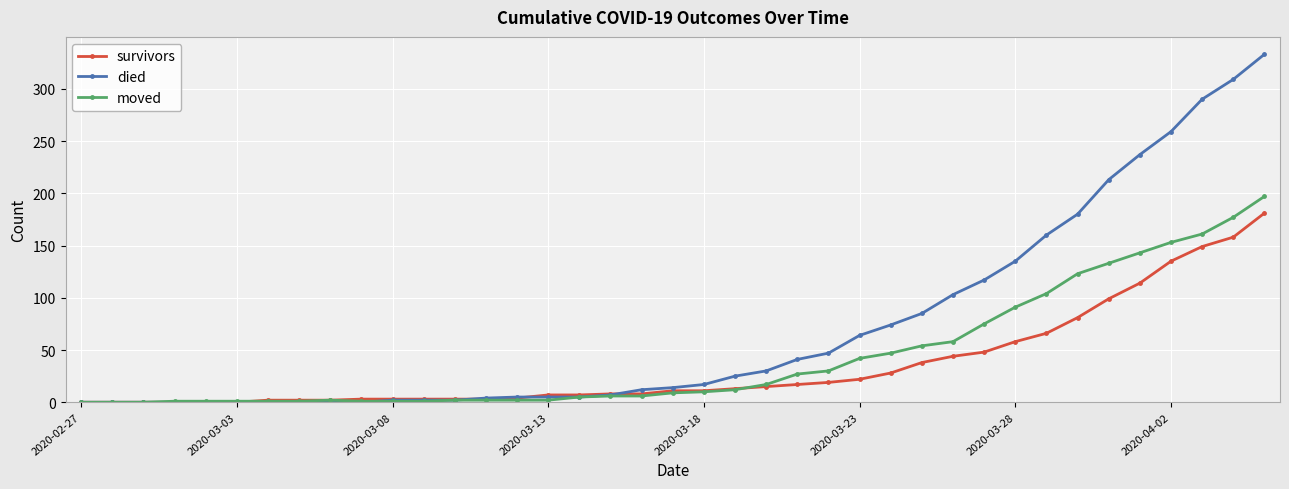

How many series are shown in this chart?

3